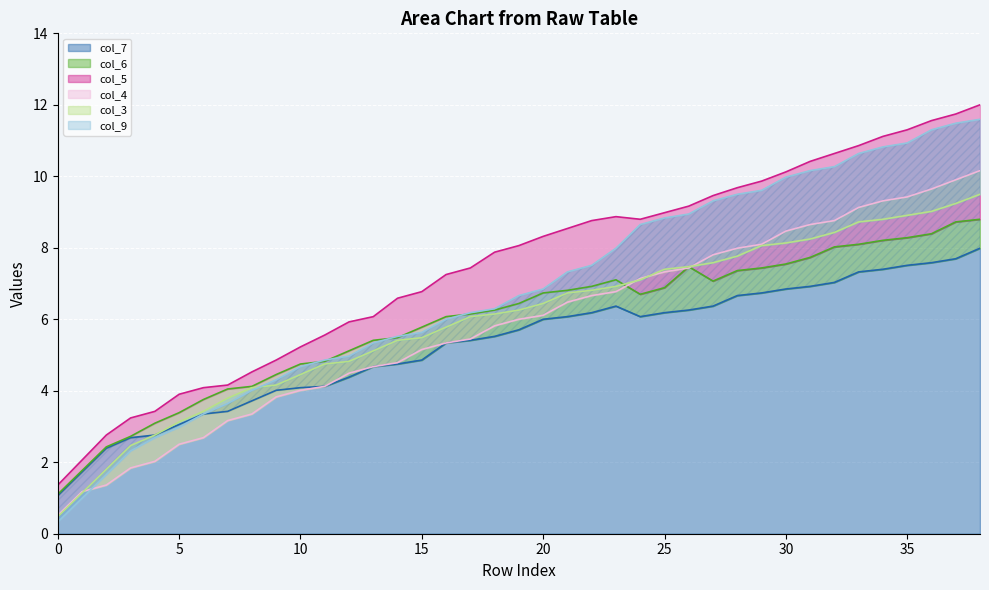

True or false: col_6 and col_5 cross at least once.

False